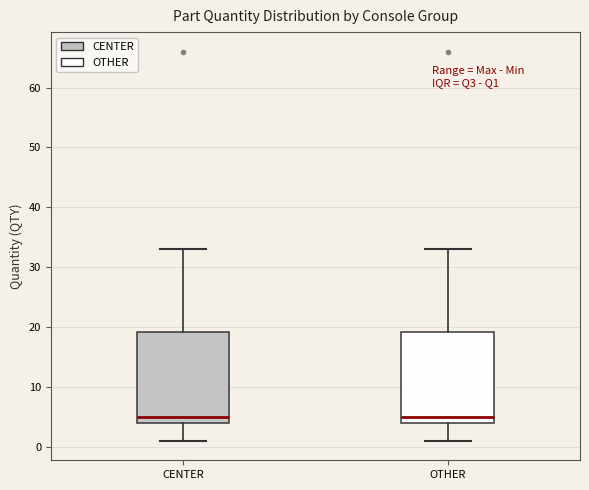

Reading left to right, read every box against the y-axis: the position of its median line, the range the box covers, and the ends of its whiskers. The values are not printed on the chart, so give them approximately, as read against the axis.

CENTER: median 5, box 4 to 19, whiskers 1 to 33
OTHER: median 5, box 4 to 19, whiskers 1 to 33